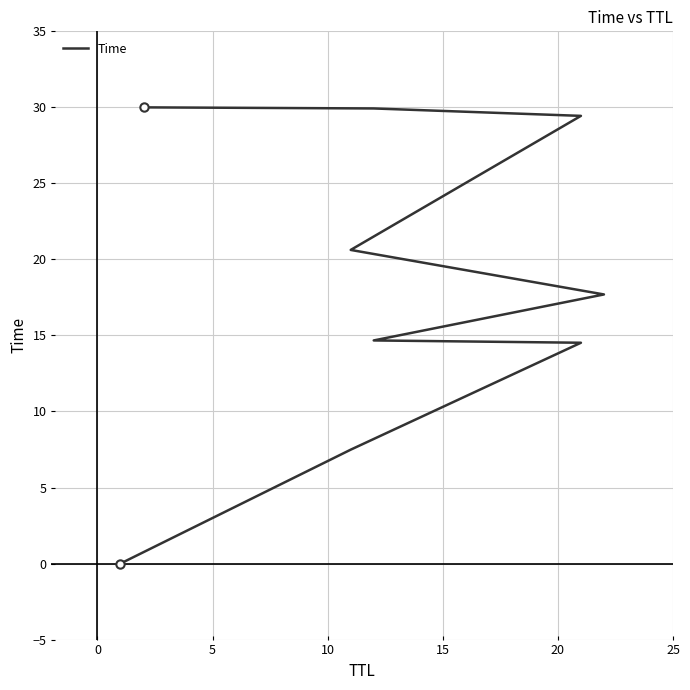

What is the change in value from 20 to 25?

+8.8